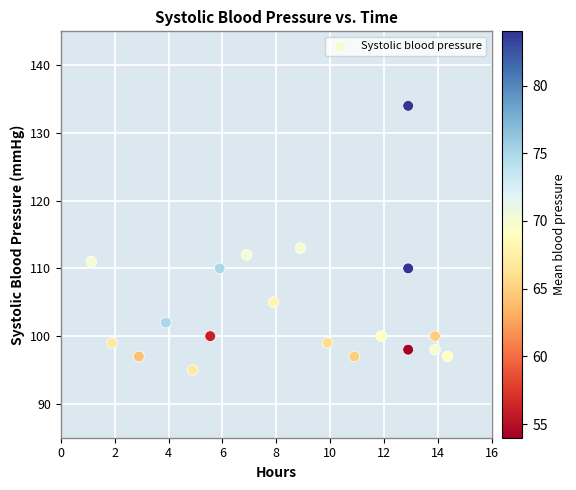

What Y value in the scatter plot is closest to 114?

113